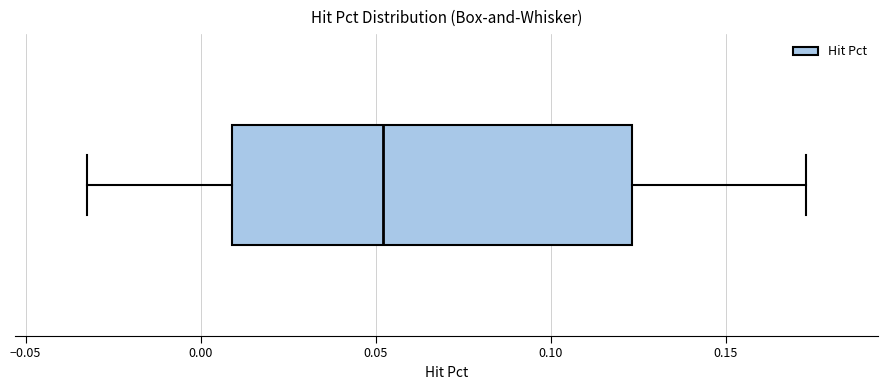

Read this box plot against the x-axis: the position of the median line, the range covered by the box, and the ends of both whiskers. The values are not printed on the chart, so give them approximately, as read against the axis.

median 0.050, box 0.010 to 0.125, whiskers -0.030 to 0.175